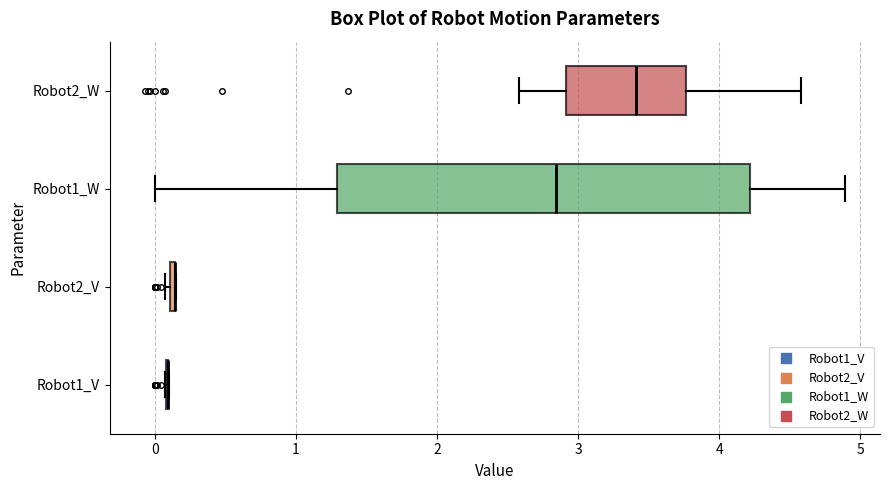

Where is the left edge of the box for Robot2_W on the x-axis? The values are not printed on the chart, so give them approximately, as read against the axis.

2.9